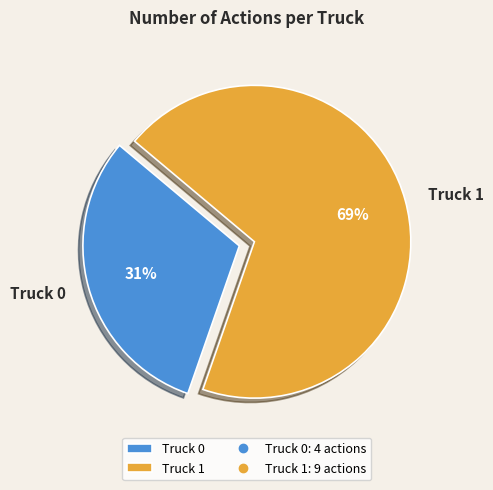

Rank the categories by value from lowest to highest.

Truck 0, Truck 1